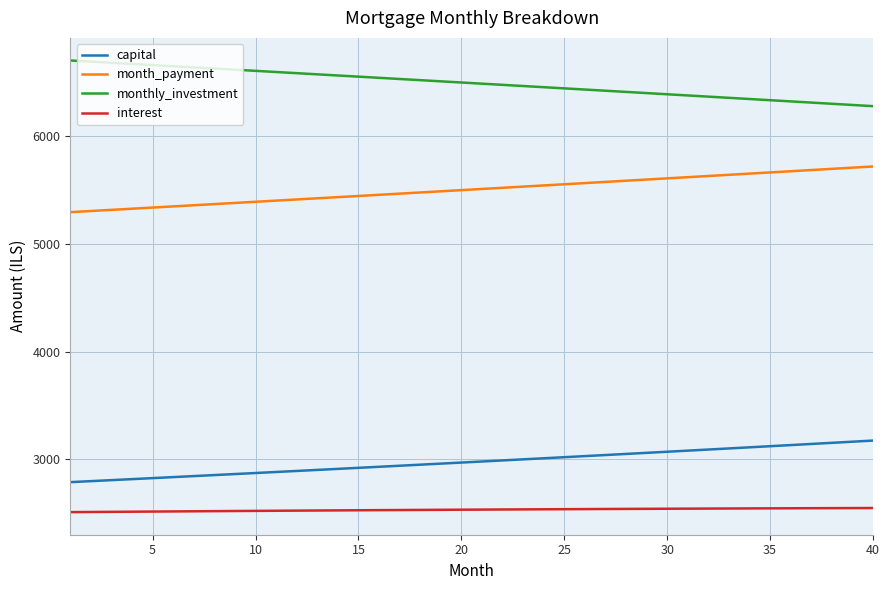

True or false: month_payment and capital cross at least once.

False